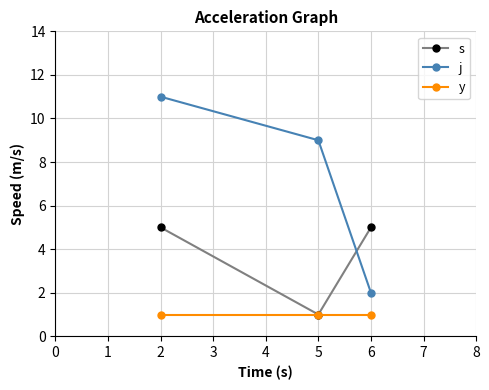

The j series shows 1 at 6. True or false?

False